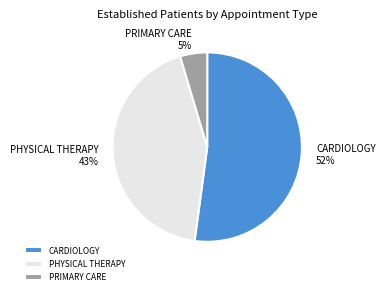

Count the number of slices in the pie.

3